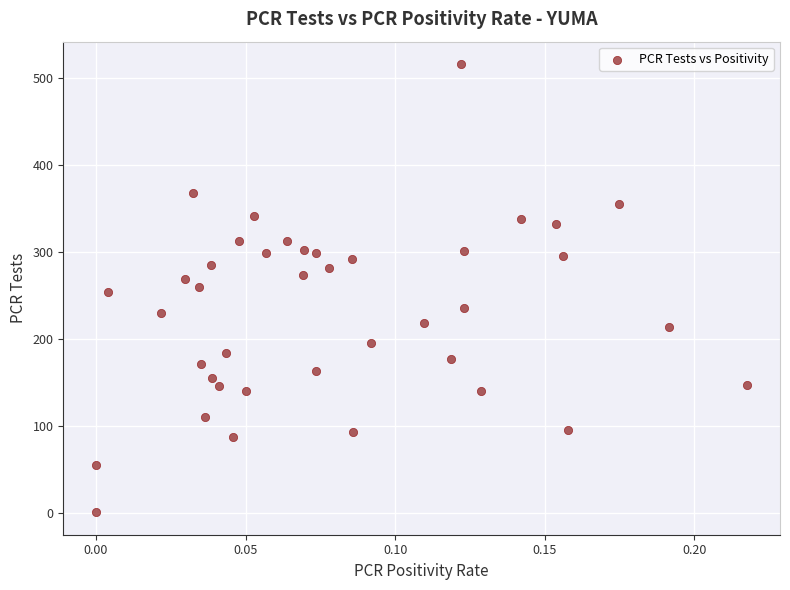

What is the range of Y values (max minus min)?

515